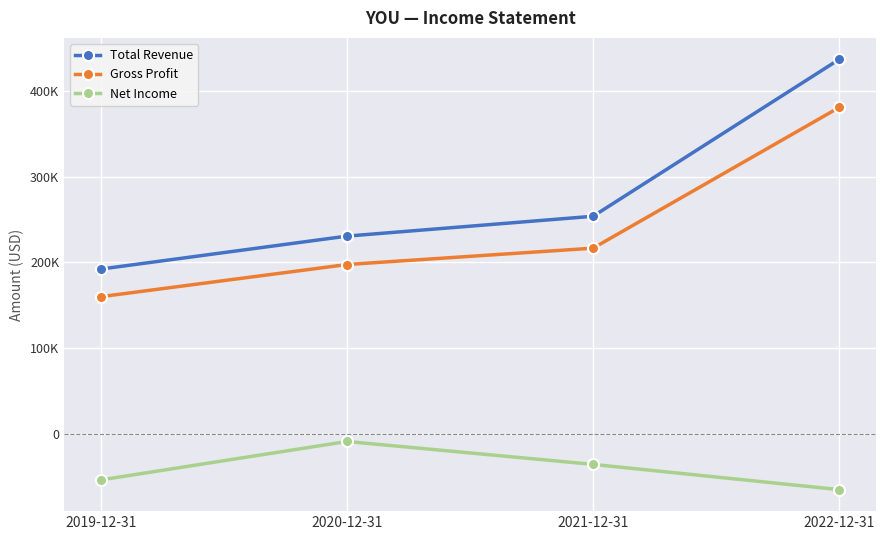

Reading left to right, extract all data points from this chart.

Total Revenue: 192300	230800	254000	437400
Gross Profit: 160000	197600	216700	381200
Net Income: -54200	-9300	-36100	-65600